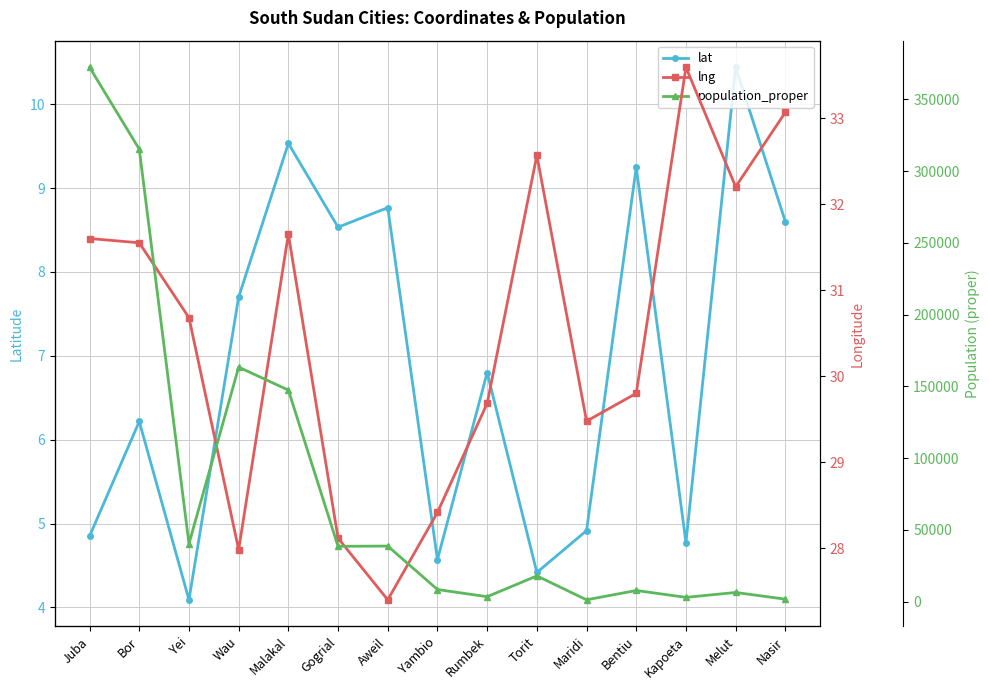

Reading left to right, extract all data points from this chart.

lat: Juba=4.8	Bor=6.2	Yei=4.1	Wau=7.7	Malakal=9.5	Gogrial=8.5	Aweil=8.8	Yambio=4.6	Rumbek=6.8	Torit=4.4	Maridi=4.9	Bentiu=9.2	Kapoeta=4.8	Melut=10.4	Nasir=8.6
lng: Juba=31.6	Bor=31.6	Yei=30.7	Wau=28.0	Malakal=31.6	Gogrial=28.1	Aweil=27.4	Yambio=28.4	Rumbek=29.7	Torit=32.6	Maridi=29.5	Bentiu=29.8	Kapoeta=33.6	Melut=32.2	Nasir=33.1
population_proper: Juba=372410.0	Bor=315351.0	Yei=40382.0	Wau=163442.0	Malakal=147450.0	Gogrial=38572.0	Aweil=38745.0	Yambio=8459.0	Rumbek=3462.0	Torit=17957.0	Maridi=1291.0	Bentiu=7781.0	Kapoeta=3000.0	Melut=6407.0	Nasir=1741.0